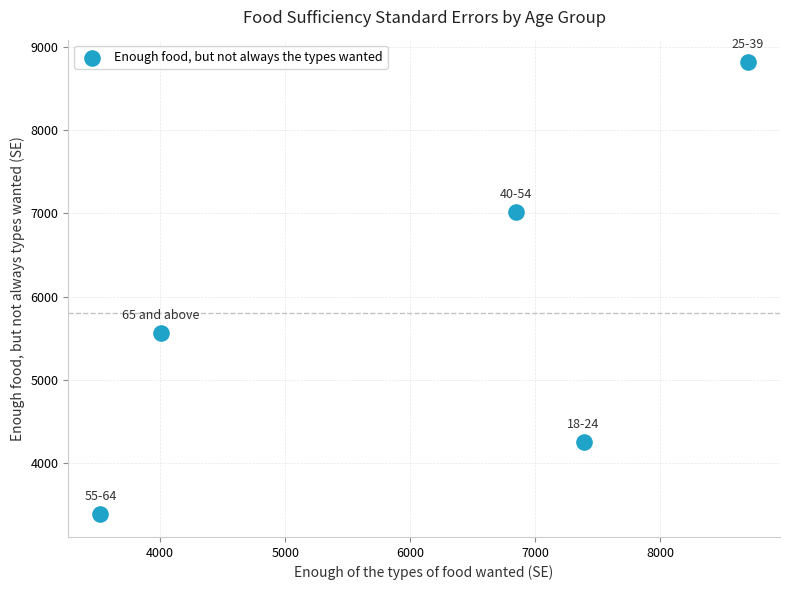

What is the range of Y values (max minus min)?

5440.0